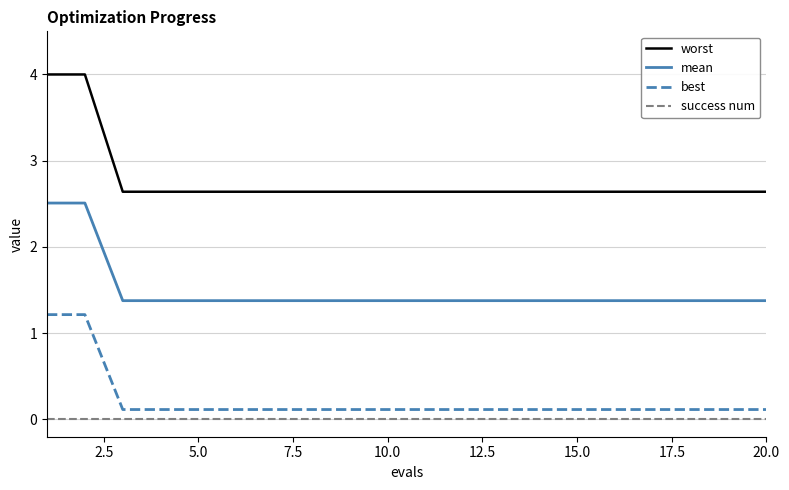

True or false: best and mean intersect in this chart.

False